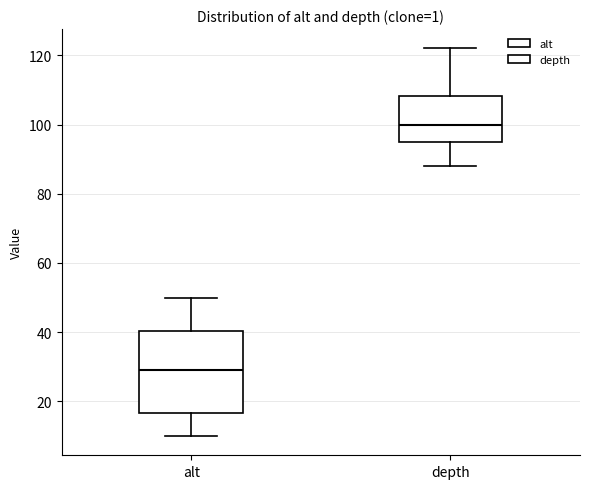

Reading left to right, read every box against the y-axis: the position of its median line, the range the box covers, and the ends of its whiskers. The values are not printed on the chart, so give them approximately, as read against the axis.

alt: median 30, box 16 to 40, whiskers 10 to 50
depth: median 100, box 96 to 108, whiskers 88 to 122